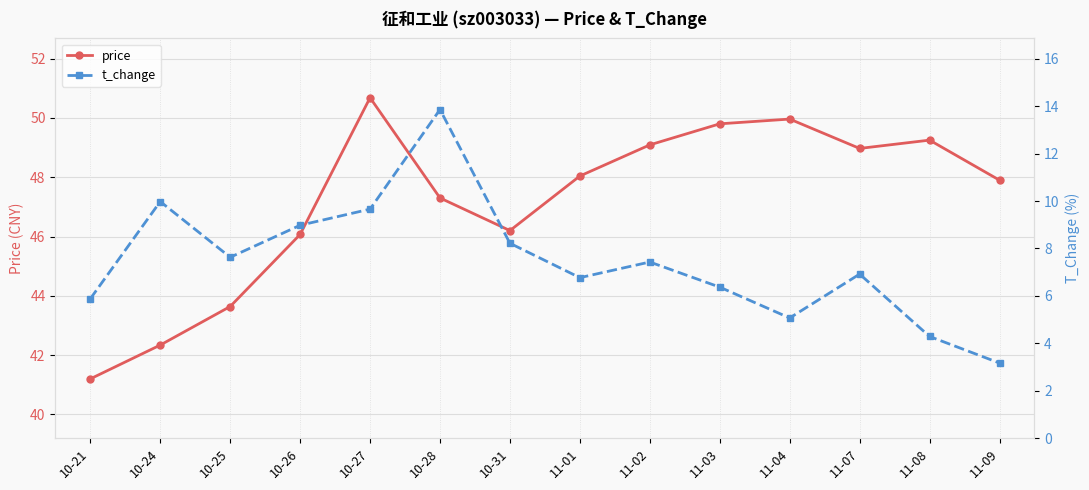

Reading right to left, list all the values displayed in this chart.

price: 47.9	49.2	49.0	50.0	49.8	49.1	48.0	46.2	47.3	50.7	46.1	43.6	42.3	41.2
t_change: 3.2	4.3	6.9	5.1	6.4	7.4	6.8	8.2	13.9	9.7	9.0	7.6	10.0	5.9